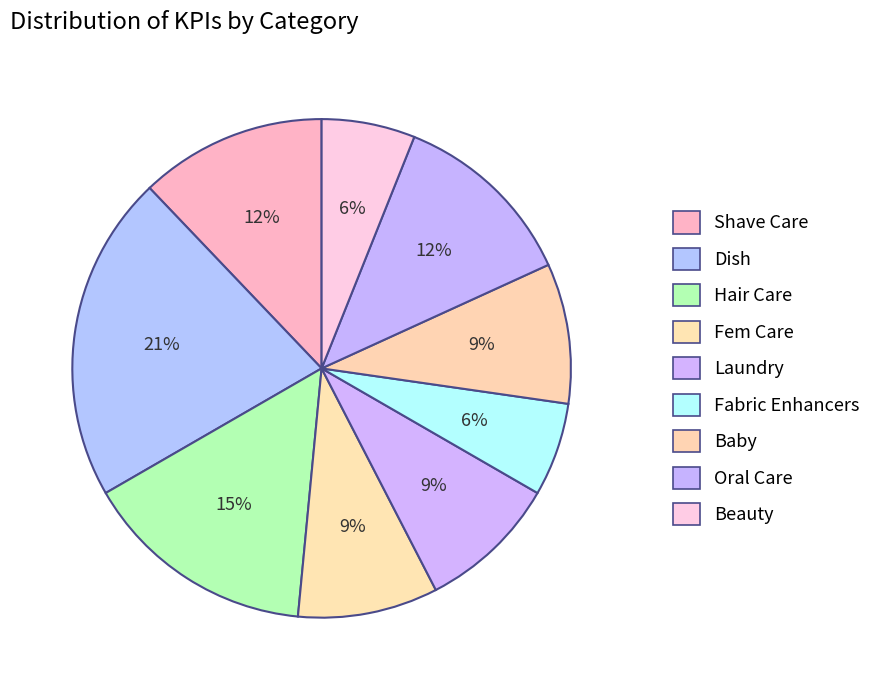

How many slices are in this pie chart?

9